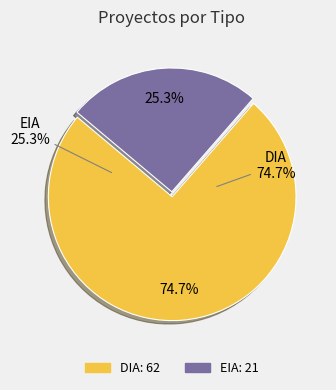

Between DIA and EIA, which is larger?

DIA